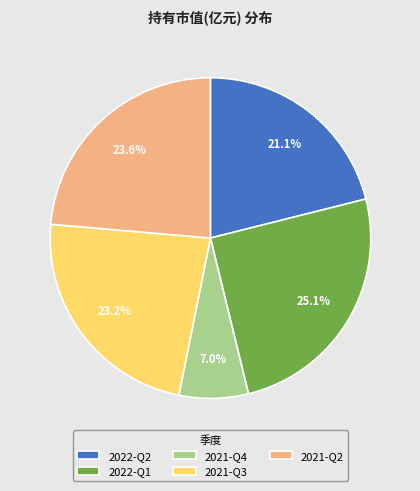

Count the number of slices in the pie.

5